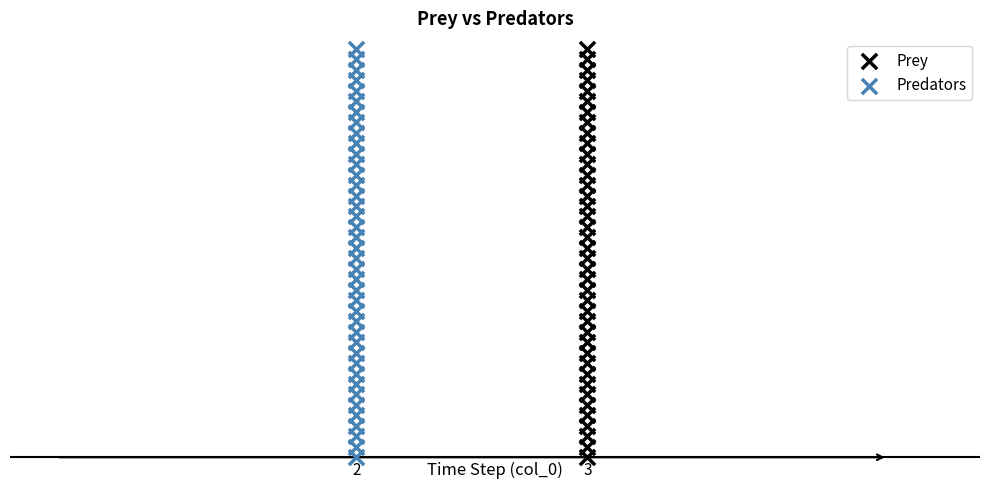

What are all the series names shown in the legend?

Prey, Predators